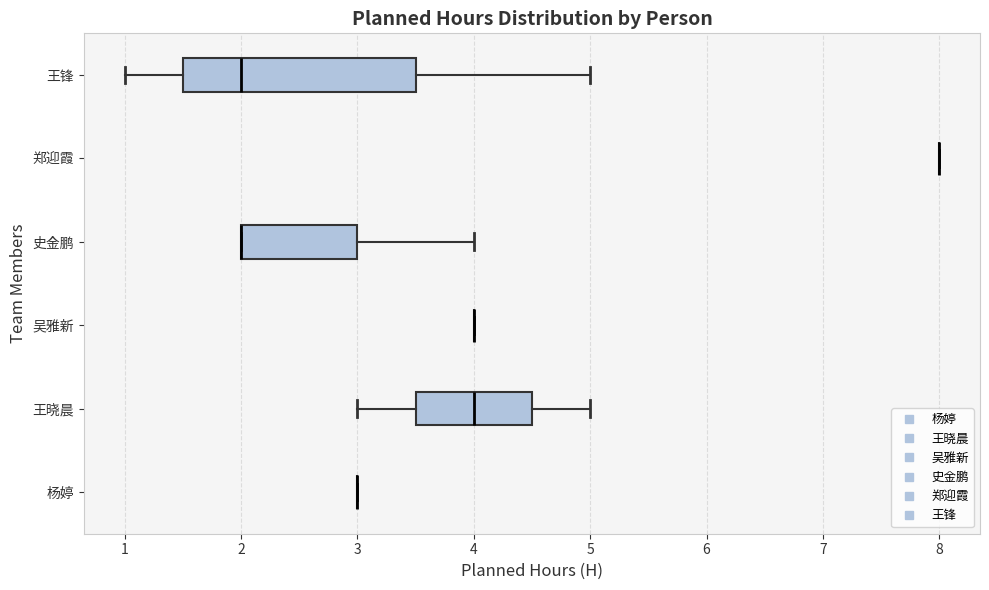

Which box is the widest, from its left edge to its right edge?

王锋